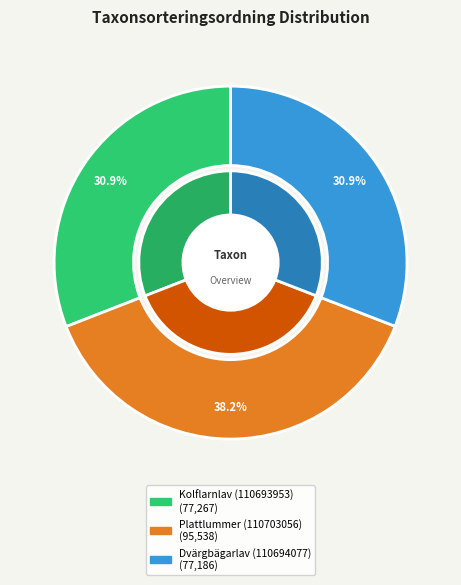

To the nearest percent, what percentage of the pie is Dvärgbägarlav (110694077)?

31%